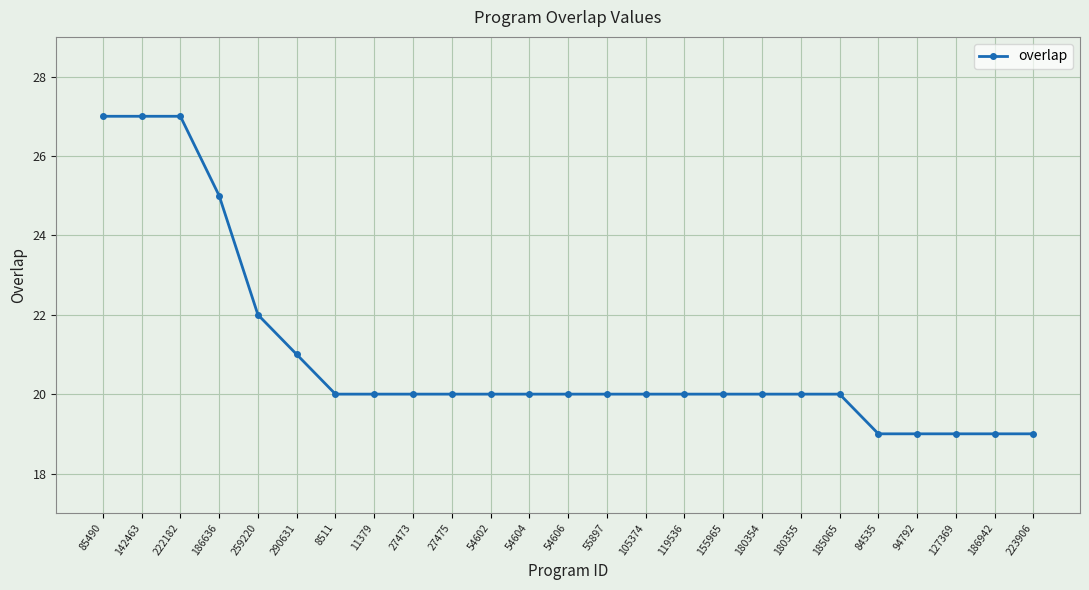

What is the greatest value displayed?

27